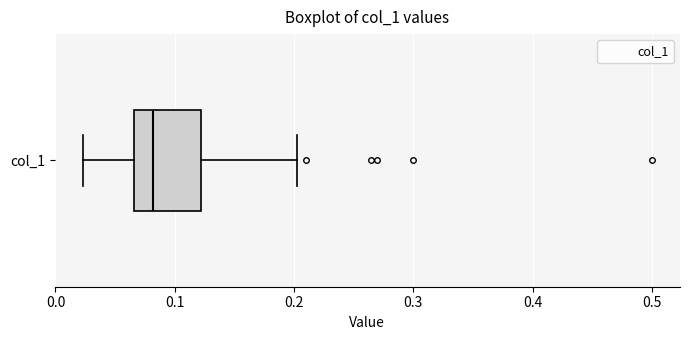

Where is the left edge of the box for col_1 on the x-axis? The values are not printed on the chart, so give them approximately, as read against the axis.

0.07